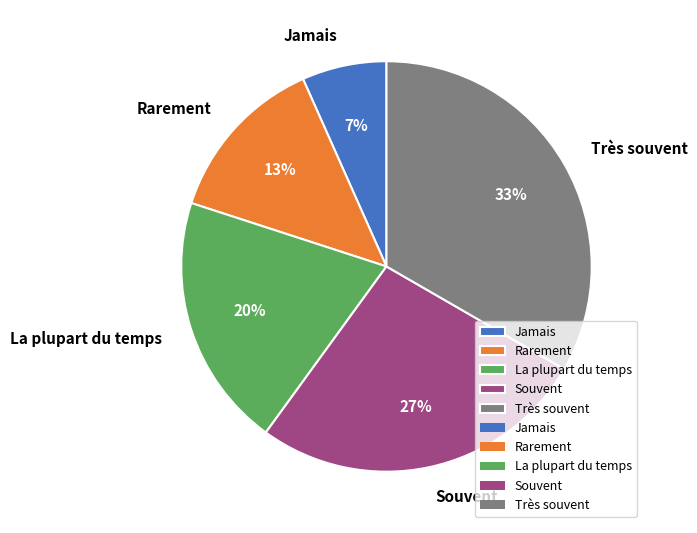

Between Souvent and La plupart du temps, which is larger?

Souvent